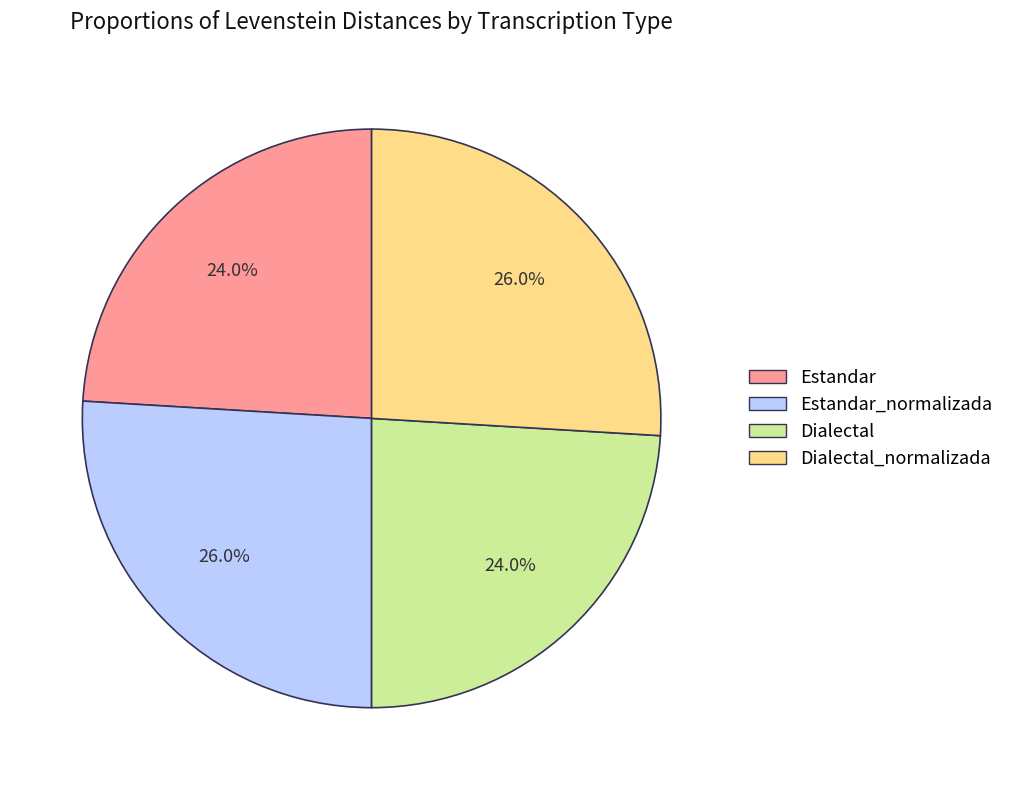

Is there a majority slice in this chart?

No